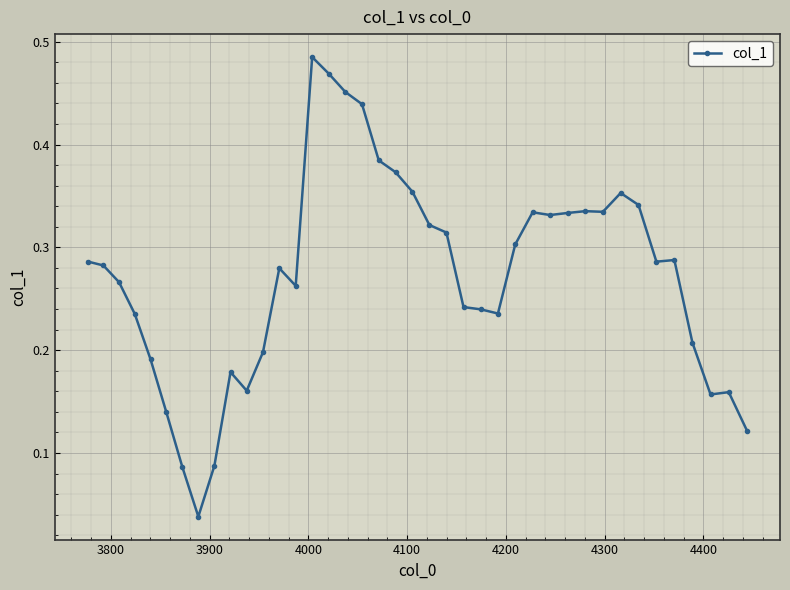

True or false: there are more than 0 points higher than both neighbors.

True